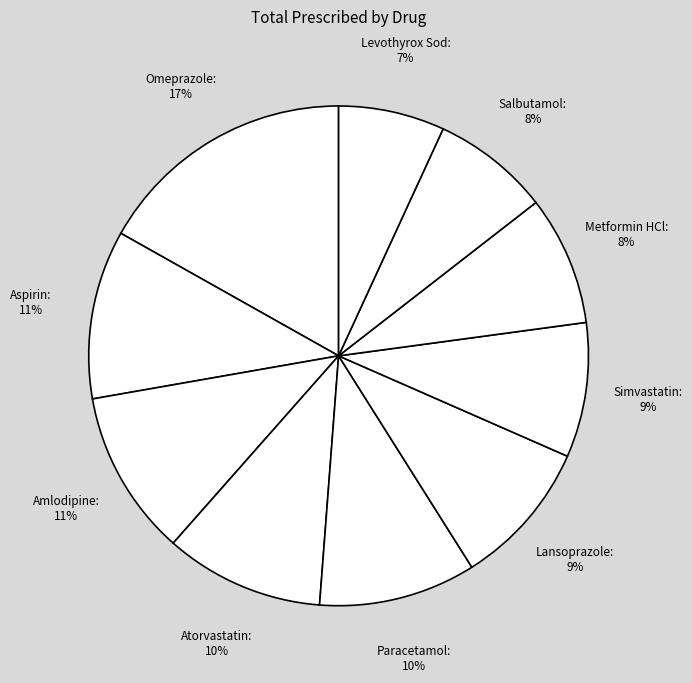

How many segments does this pie chart have?

10